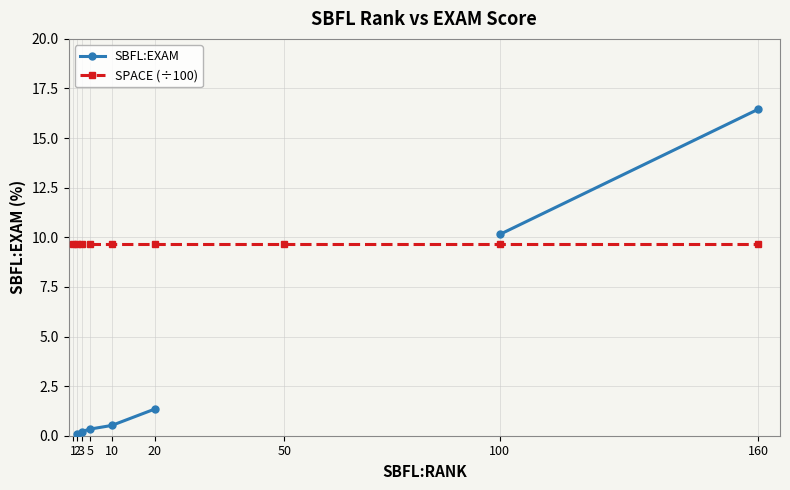

True or false: SPACE (÷100) and SBFL:EXAM intersect in this chart.

False